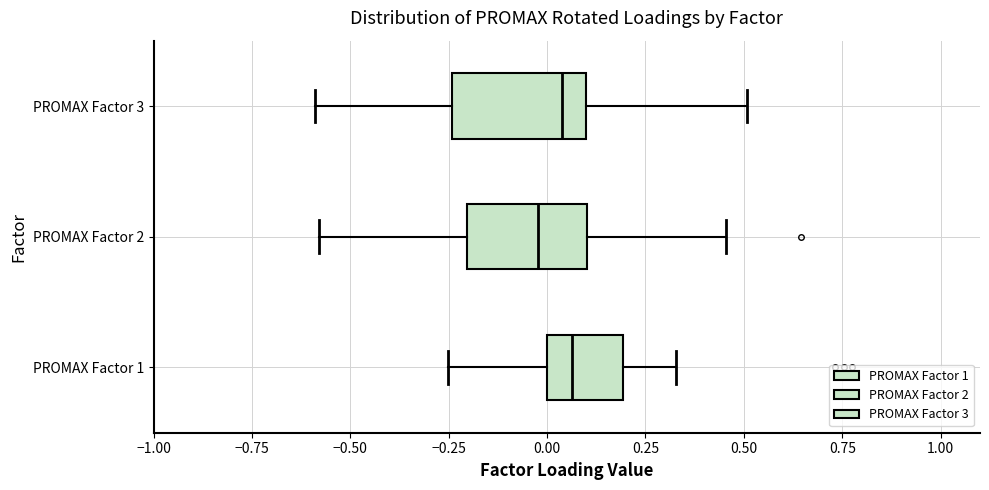

Reading bottom to top, read every box against the x-axis: the position of its median line, the range the box covers, and the ends of its whiskers. The values are not printed on the chart, so give them approximately, as read against the axis.

PROMAX Factor 1: median 0.05, box 0.00 to 0.20, whiskers -0.25 to 0.35
PROMAX Factor 2: median 0.00, box -0.20 to 0.10, whiskers -0.60 to 0.45
PROMAX Factor 3: median 0.05, box -0.25 to 0.10, whiskers -0.60 to 0.50